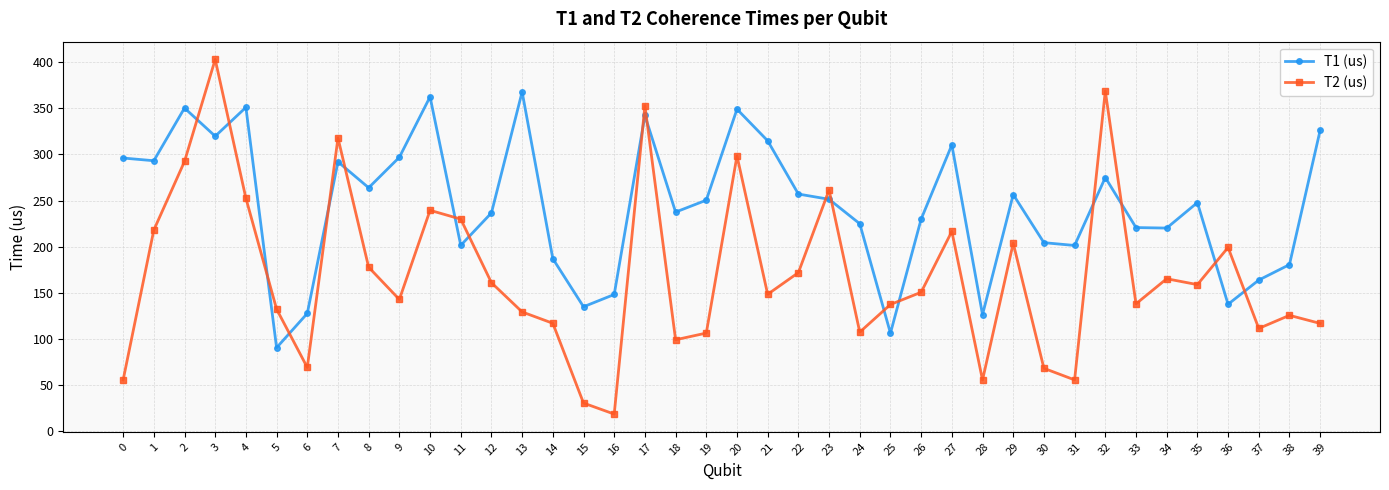

The value of T1 (us) at 31 is 201.3. True or false?

True